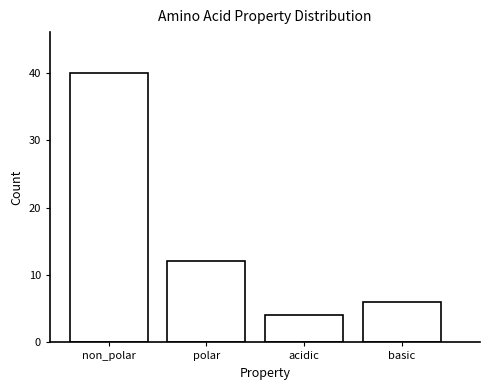

Reading left to right, transcribe all the data shown in this chart.

40	12	4	6